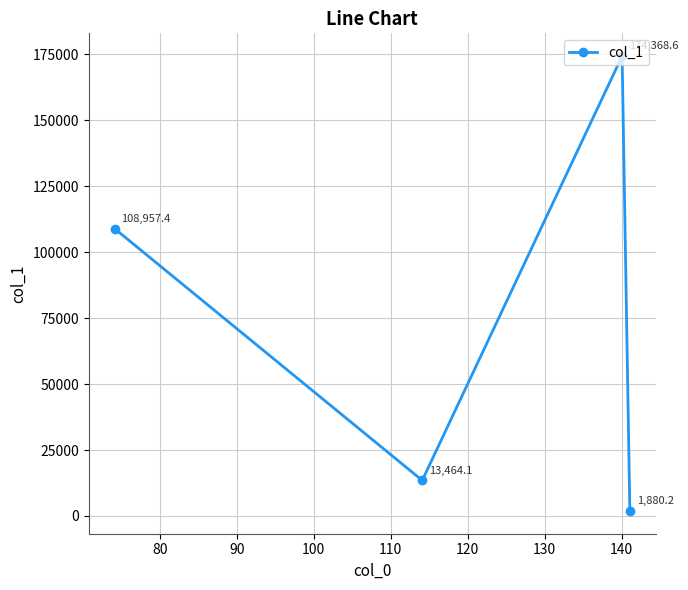

What is the value of the 4th point from the left?

1880.2